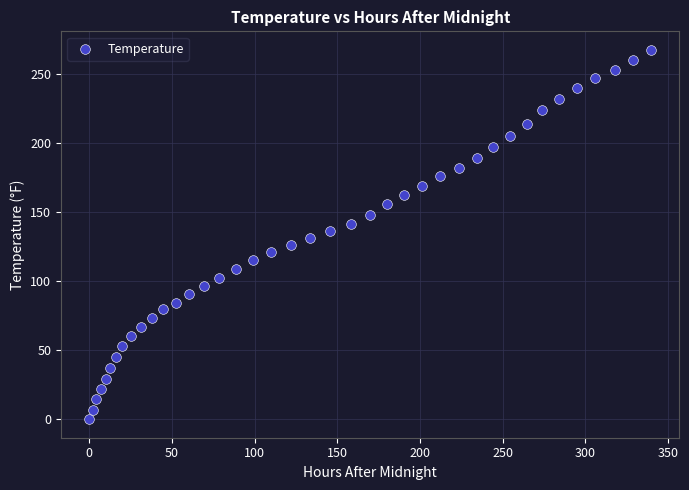

What is the range of X values (max minus min)?

339.8